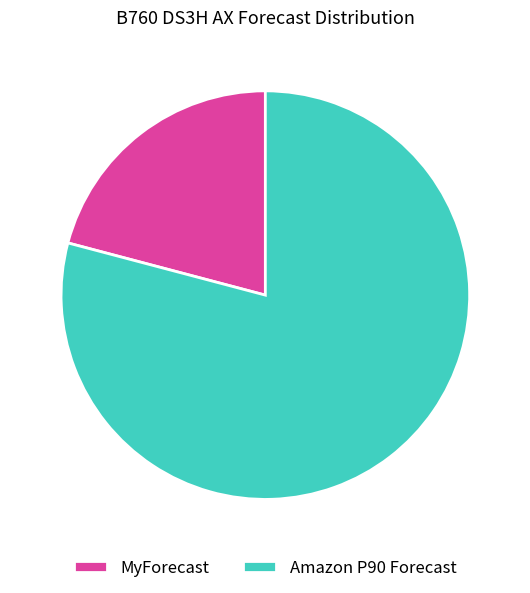

Is there a majority slice in this chart?

Yes